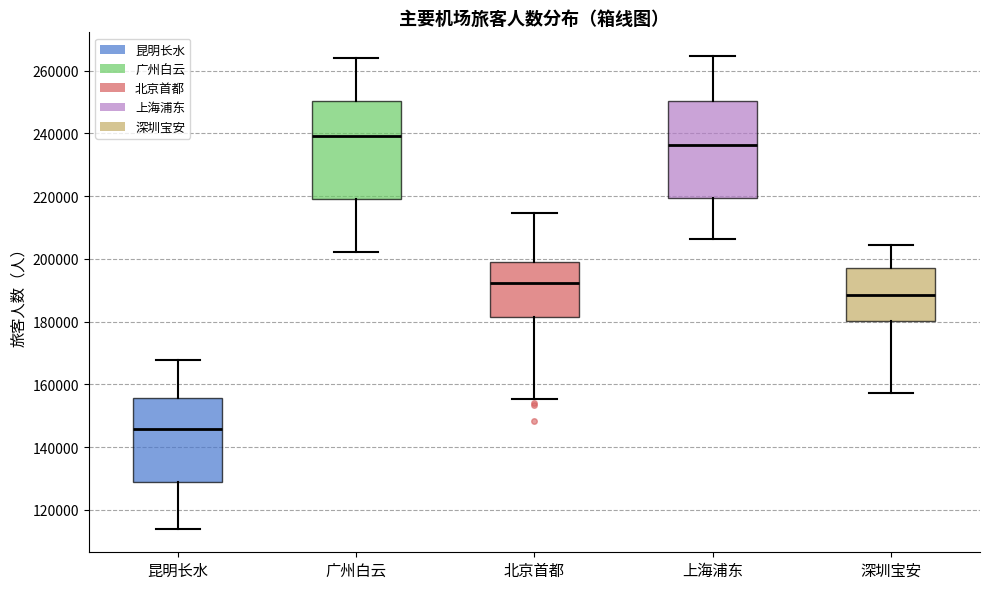

Which box's median line is the lowest?

昆明长水